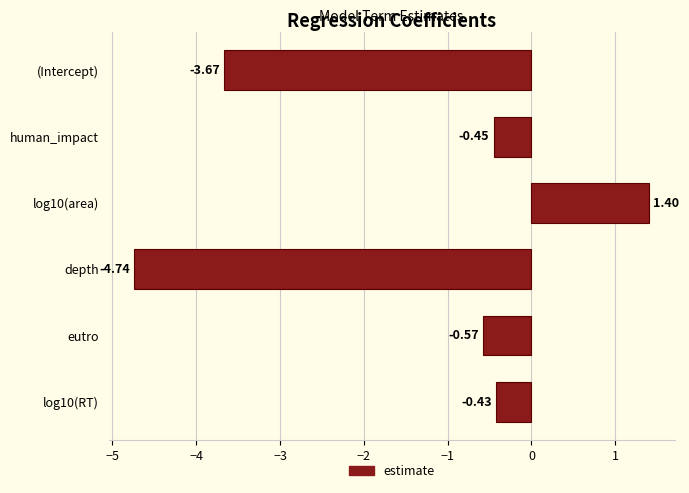

Which category has the highest value across all series?

log10(area)